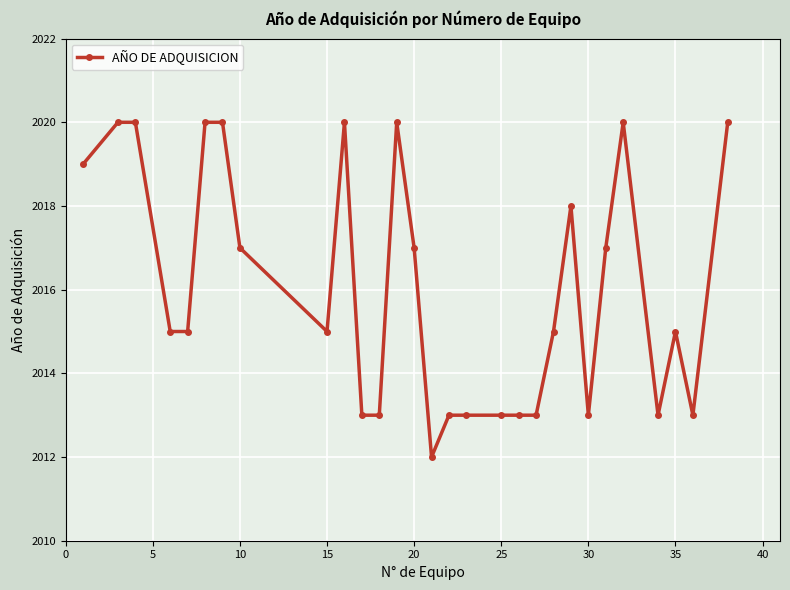

True or false: the data has more than 2 interior local peaks.

True